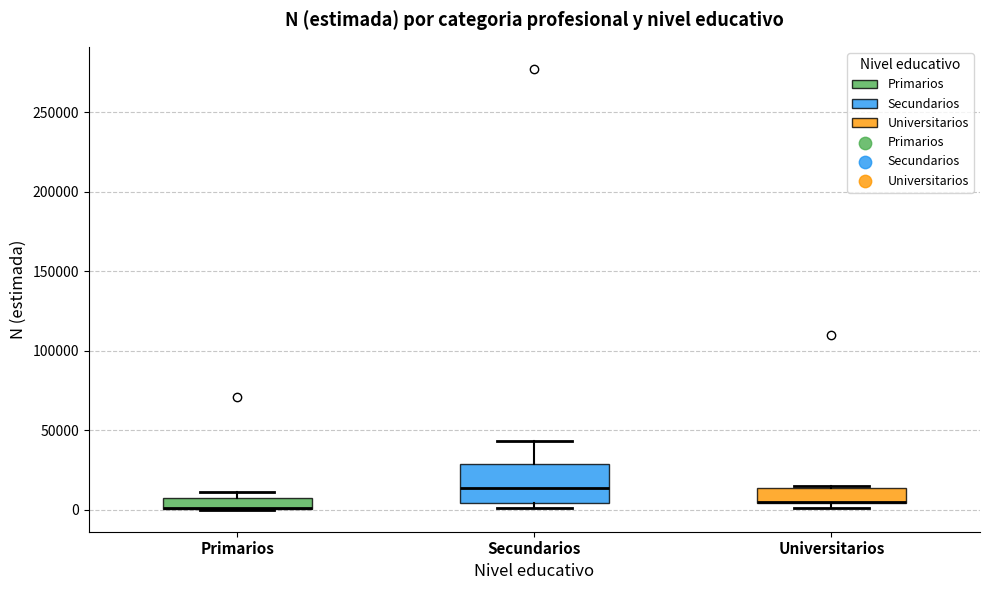

Comparing the boxes themselves (not the whiskers), which one is the tallest?

Secundarios